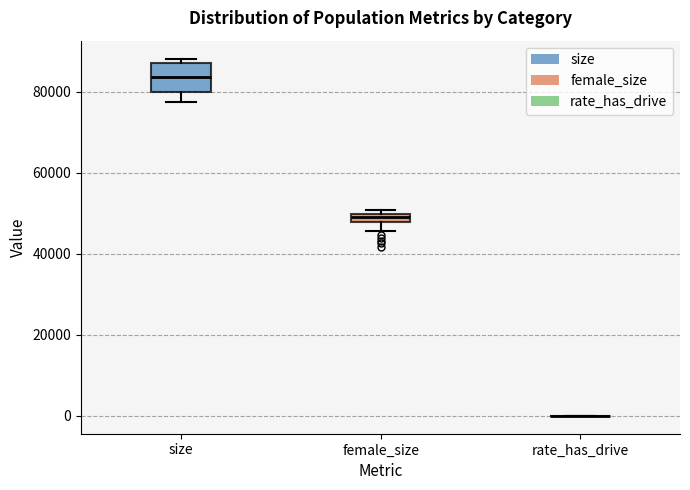

Comparing the boxes themselves (not the whiskers), which one is the tallest?

size